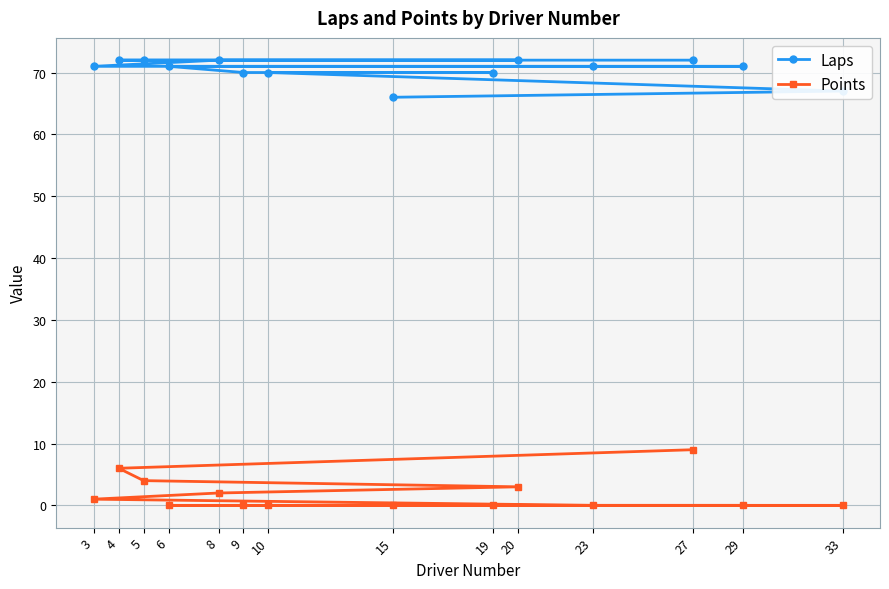

What is the value of the Laps point at the 5th from the left?

72